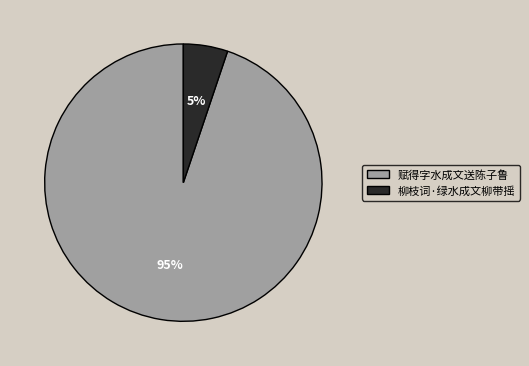

Does 柳枝词·绿水成文柳带摇 represent more than half of the total?

No